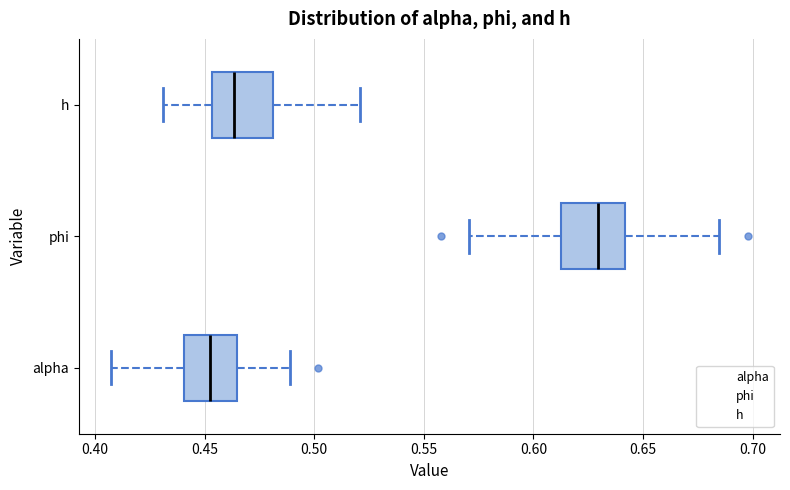

Where is the right edge of the box for alpha on the x-axis? The values are not printed on the chart, so give them approximately, as read against the axis.

0.465